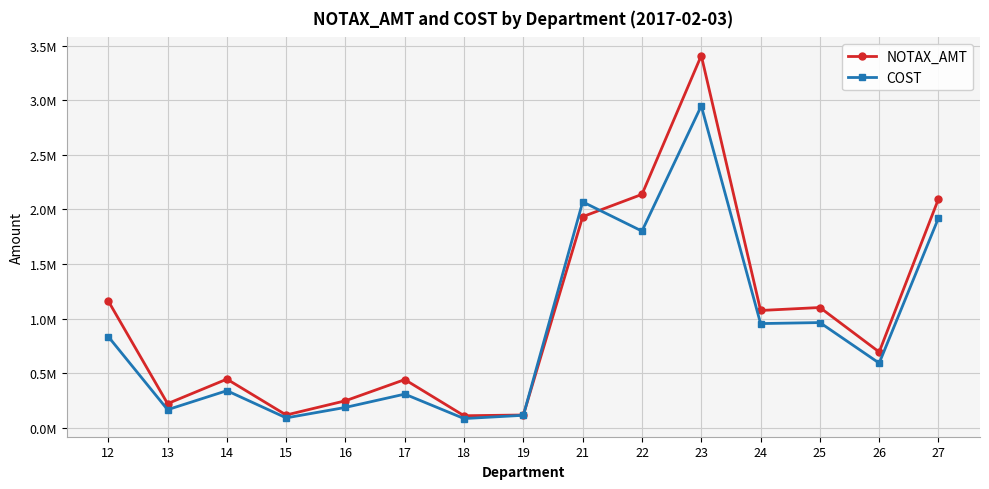

Which series has the largest total across all categories?

NOTAX_AMT